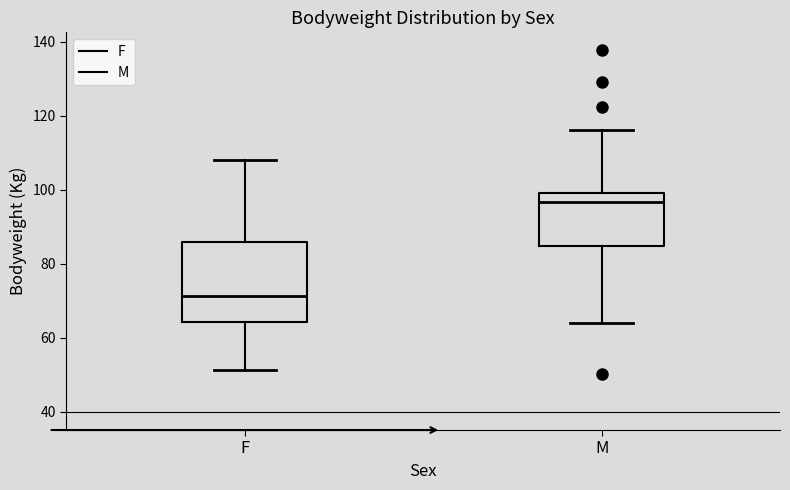

Where does the median line of the box for M sit on the y-axis? The values are not printed on the chart, so give them approximately, as read against the axis.

96